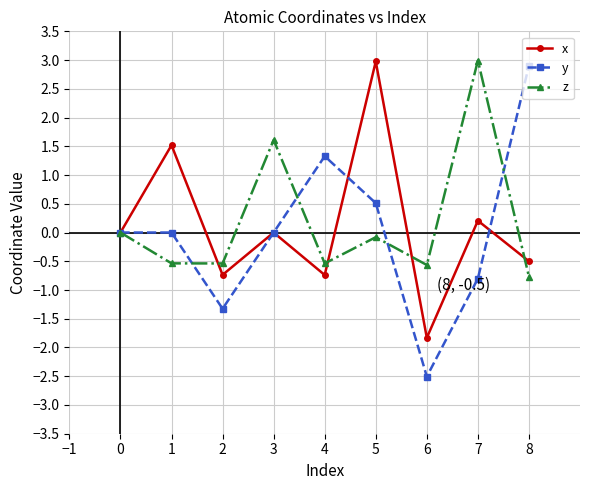

Count the number of data series in this chart.

3